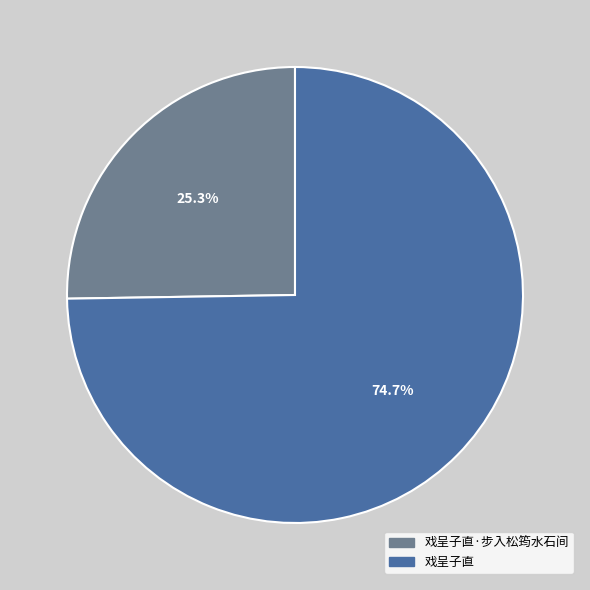

Is there a majority slice in this chart?

Yes